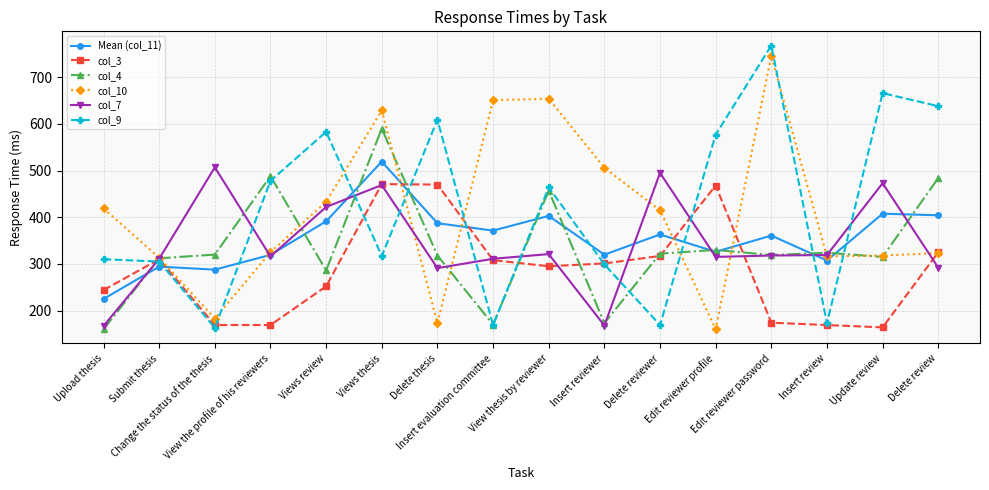

Between Upload thesis and Views review, which series saw the biggest shift?

col_9